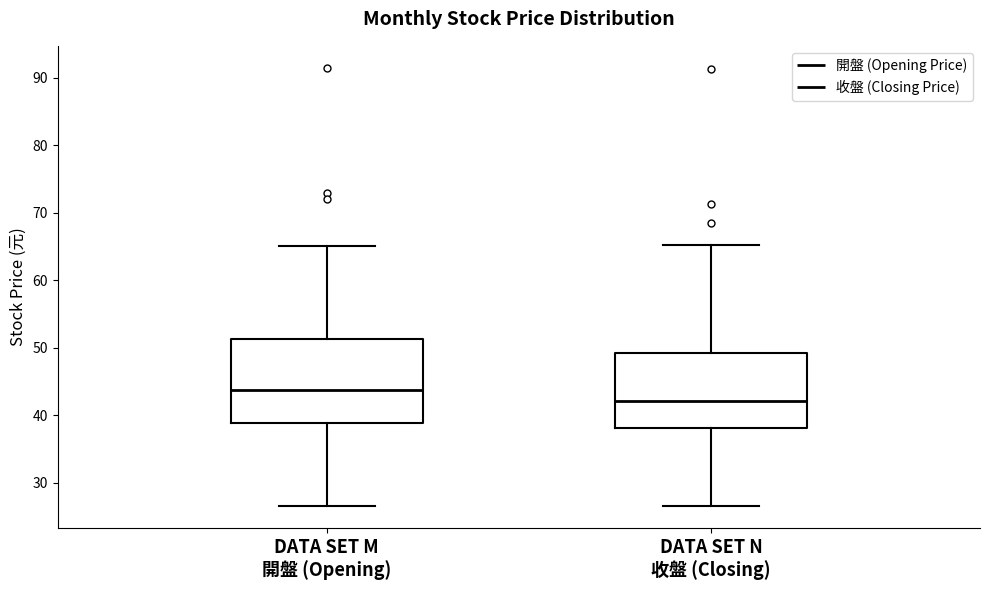

Comparing the boxes themselves (not the whiskers), which one is the tallest?

DATA SET M 開盤 (Opening)